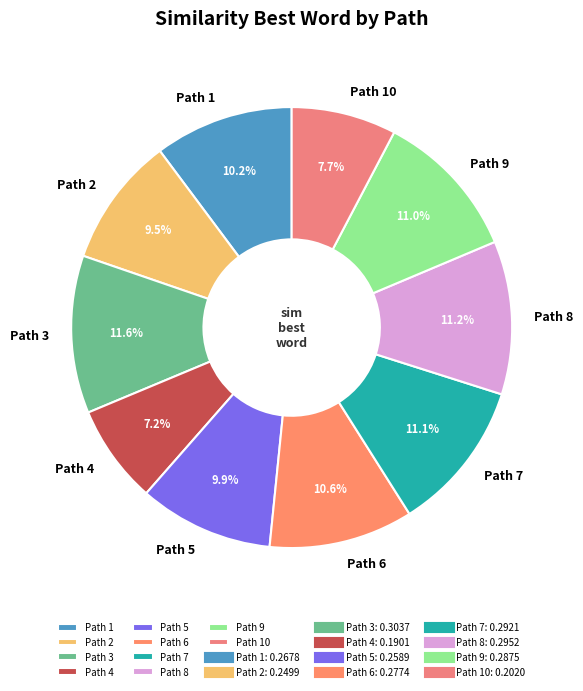

Is the sum of Path 8 and Path 3 greater than half?

No